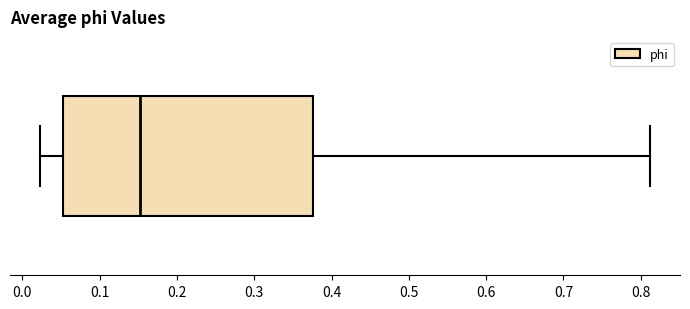

Read this box plot against the x-axis: the position of the median line, the range covered by the box, and the ends of both whiskers. The values are not printed on the chart, so give them approximately, as read against the axis.

median 0.15, box 0.05 to 0.38, whiskers 0.02 to 0.81